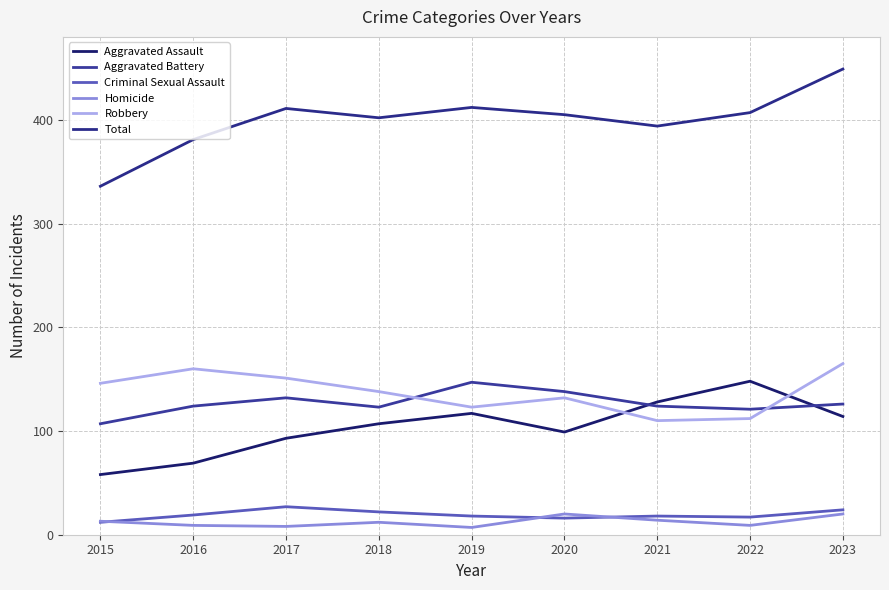

What are all the series names shown in the legend?

Aggravated Assault, Aggravated Battery, Criminal Sexual Assault, Homicide, Robbery, Total